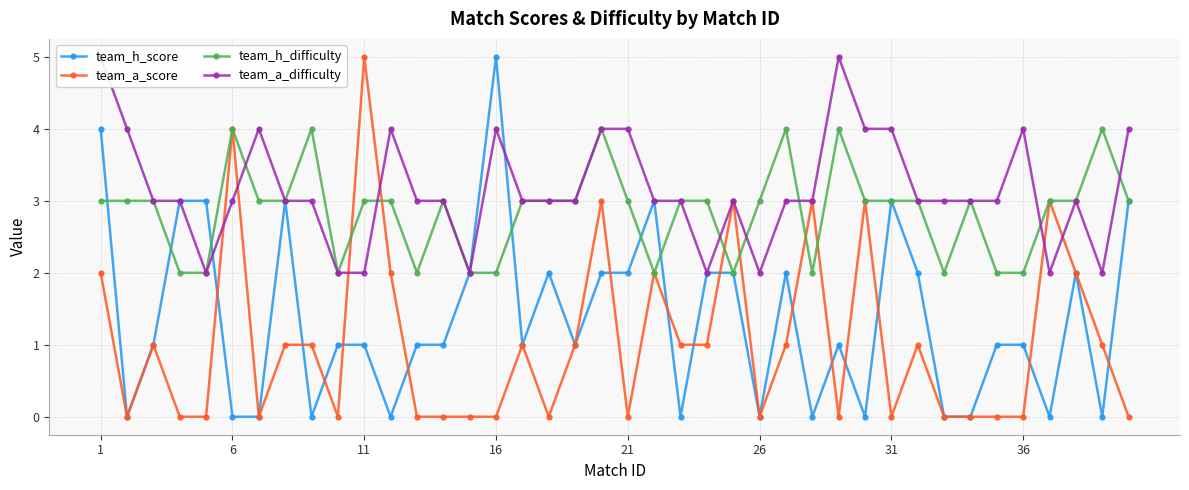

In team_h_score, how many points are higher than both neighbors (excluding endpoints)?

8